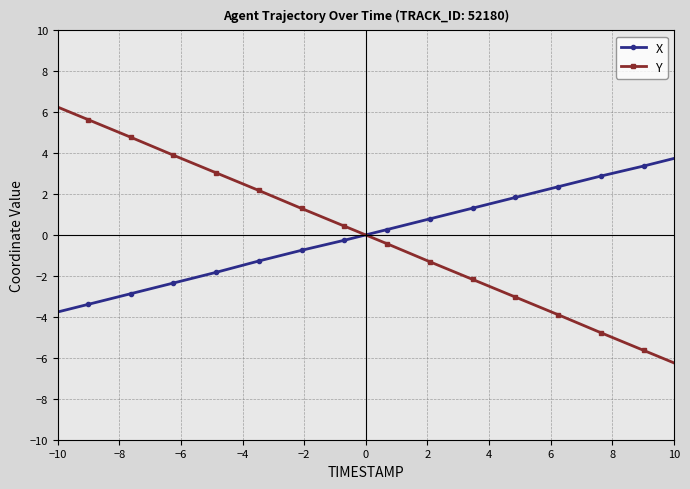

Which series has the largest range (max minus min)?

Y